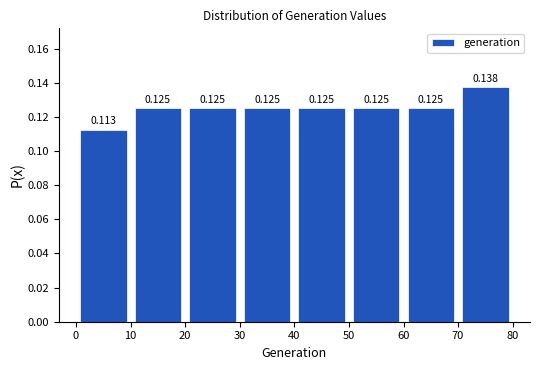

Reading left to right, list every bar in this chart as the range it spans on the x-axis followed by its height.

0 to 10: 0.113
10 to 20: 0.125
20 to 30: 0.125
30 to 40: 0.125
40 to 50: 0.125
50 to 60: 0.125
60 to 70: 0.125
70 to 80: 0.138